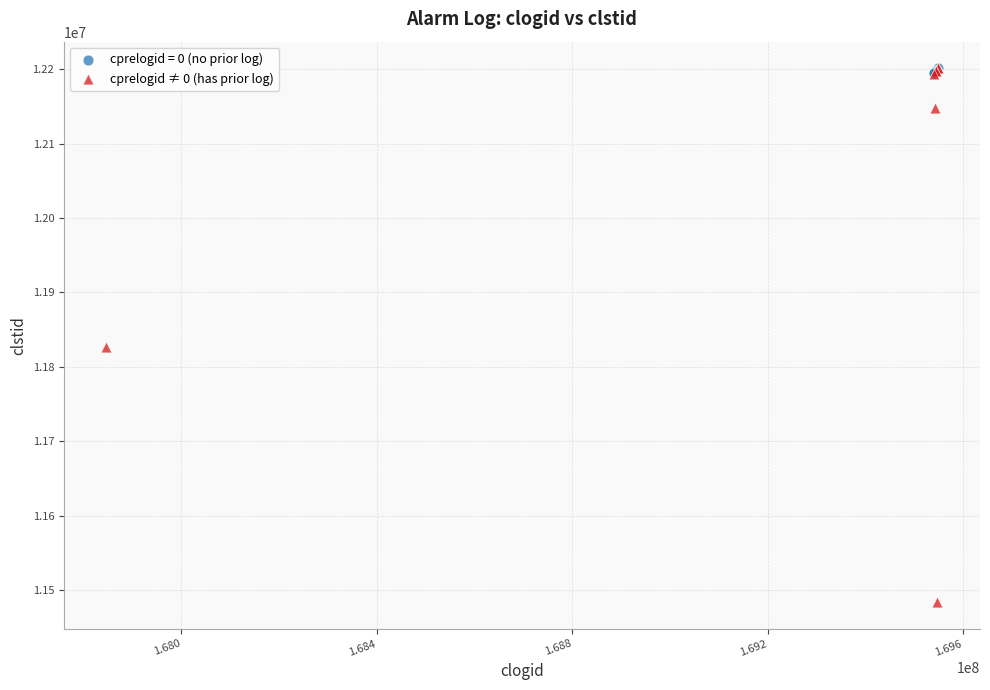

Which series reaches the minimum Y coordinate?

cprelogid ≠ 0 (has prior log)